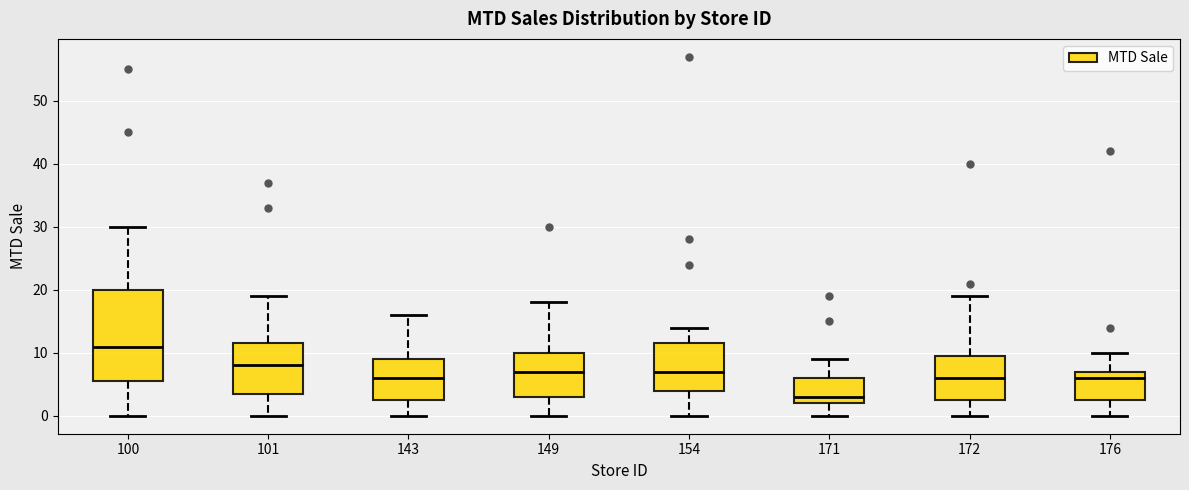

Reading left to right, transcribe this box plot: for each box, give where its median line is, the range the box spans, and where its two whiskers end, as read against the y-axis. The values are not printed on the chart, so give them approximately, as read against the axis.

100: median 11, box 6 to 20, whiskers 0 to 30
101: median 8, box 4 to 12, whiskers 0 to 19
143: median 6, box 3 to 9, whiskers 0 to 16
149: median 7, box 3 to 10, whiskers 0 to 18
154: median 7, box 4 to 12, whiskers 0 to 14
171: median 3, box 2 to 6, whiskers 0 to 9
172: median 6, box 3 to 10, whiskers 0 to 19
176: median 6, box 3 to 7, whiskers 0 to 10